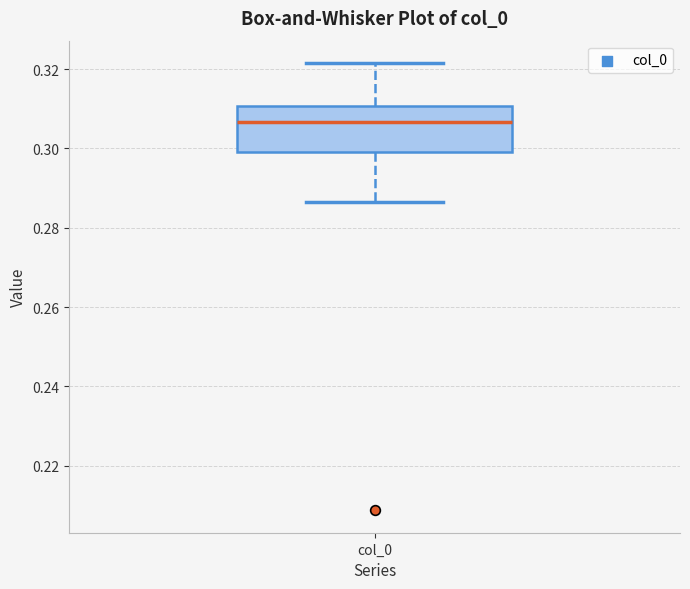

Read this box plot against the y-axis: the position of the median line, the range covered by the box, and the ends of both whiskers. The values are not printed on the chart, so give them approximately, as read against the axis.

median 0.306, box 0.300 to 0.310, whiskers 0.286 to 0.322